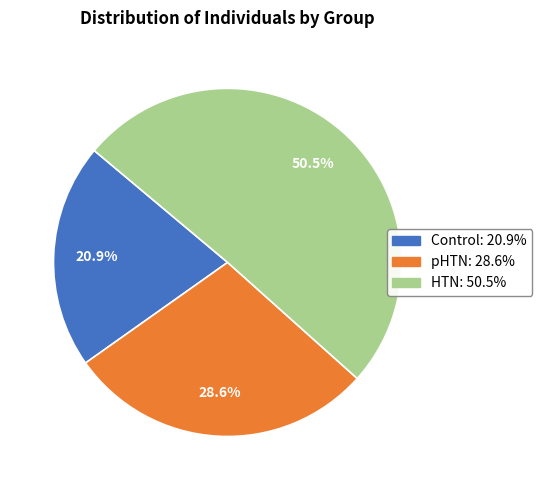

To the nearest percent, what is the average slice percentage?

33%